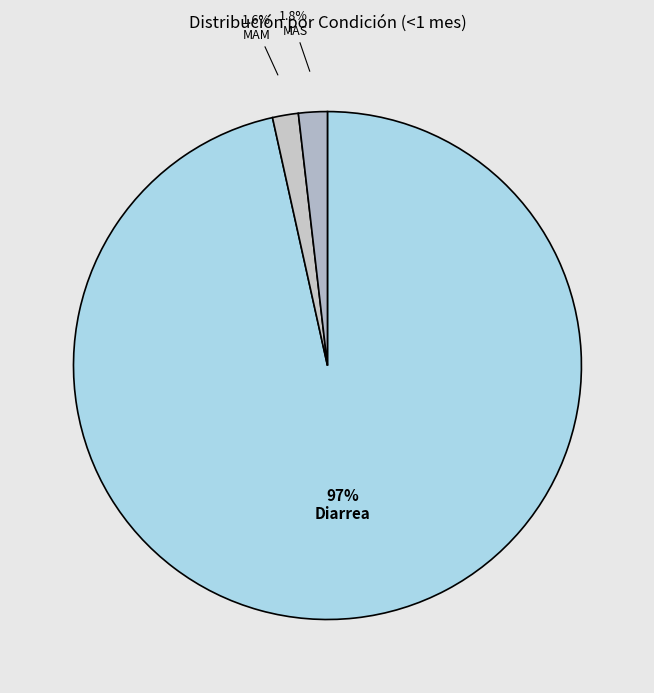

How many slices are in this pie chart?

3